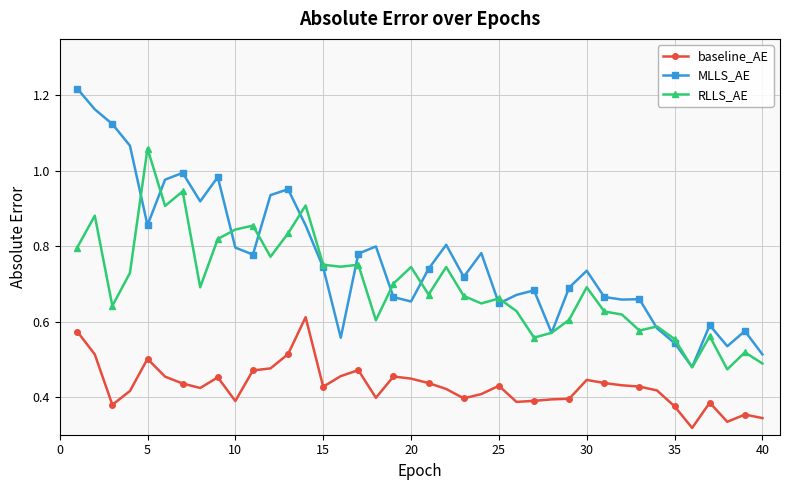

List the series in order of their overall mean, highest first.

MLLS_AE, RLLS_AE, baseline_AE